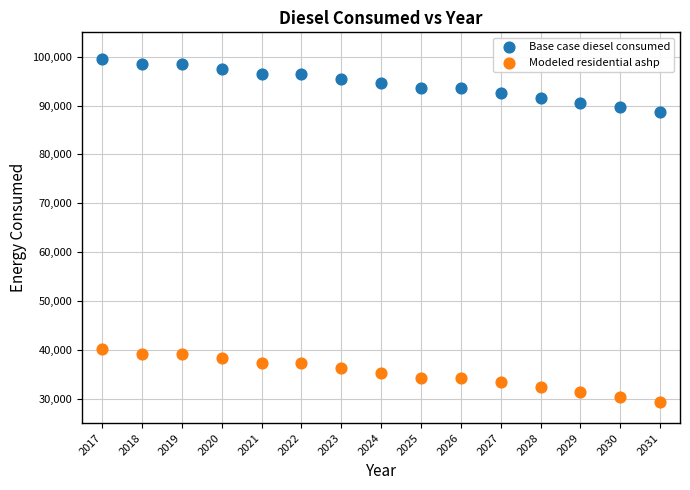

Across all data points, what is the range of Y values (max minus min)?

70074.9